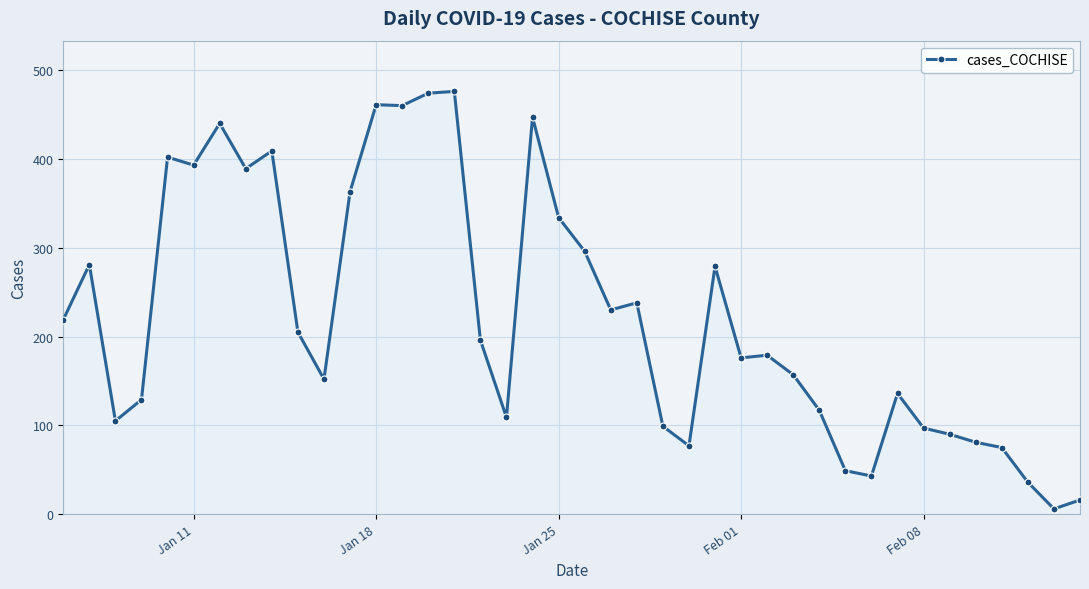

What is the maximum value shown in the chart?

476